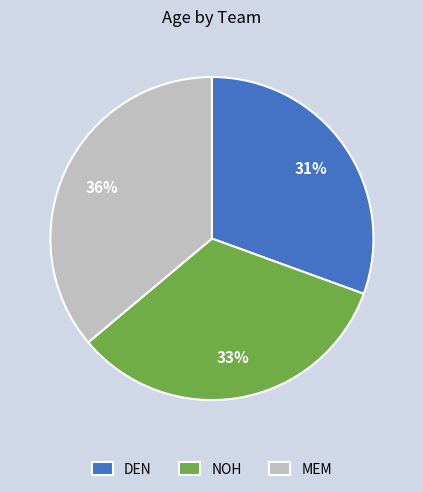

To the nearest percent, what is the average slice percentage?

33%